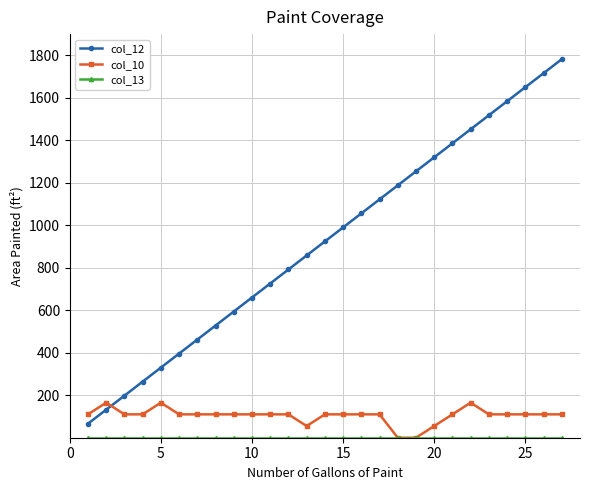

Does the chart display data point markers on the line(s)?

Yes